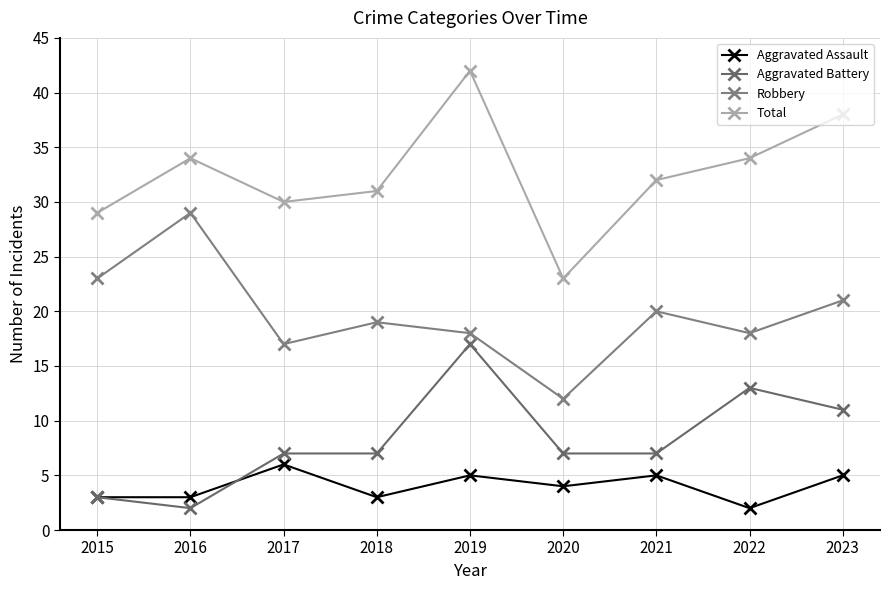

At which category is the sum across all series the highest?

2019